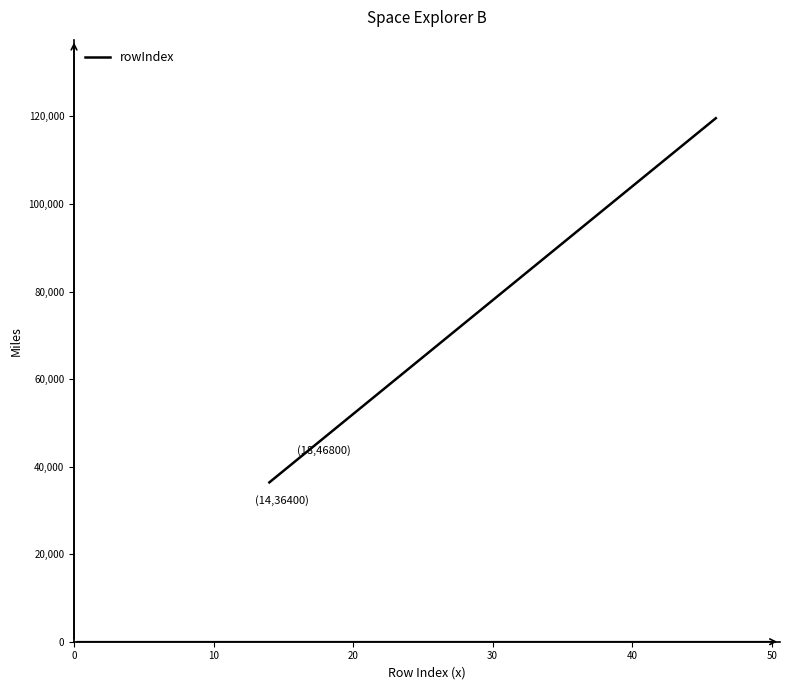

What is the difference between the maximum and minimum values?

83200